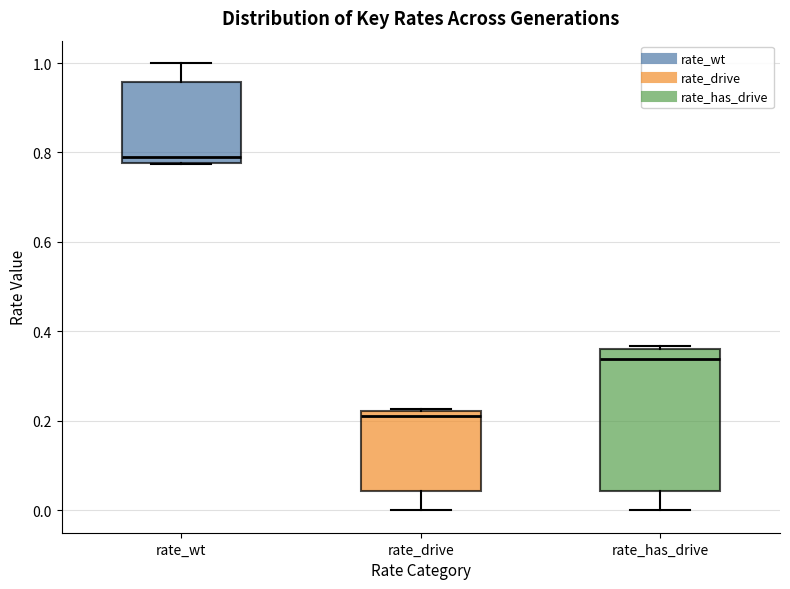

Which box's median line is the lowest?

rate_drive